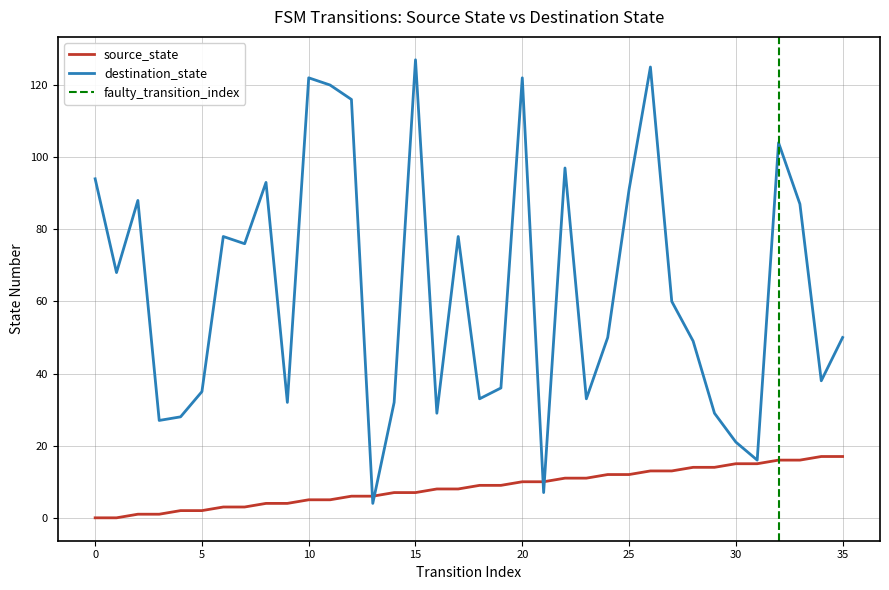

What is the value of the source_state point at the 5th from the left?

2